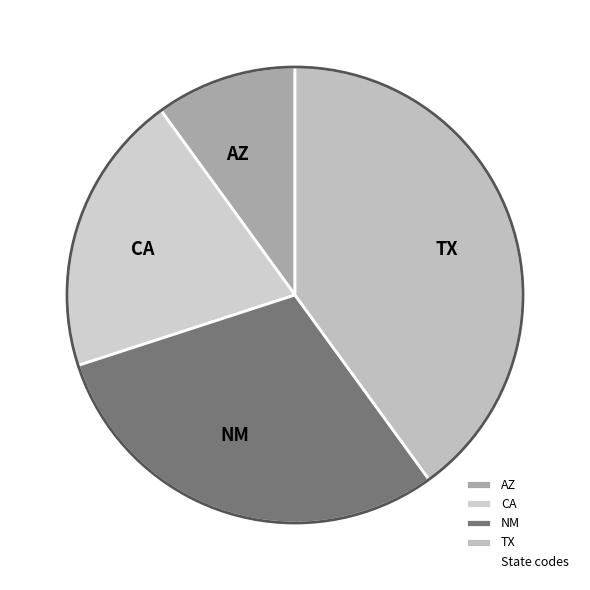

Which category has the biggest portion of the pie?

TX